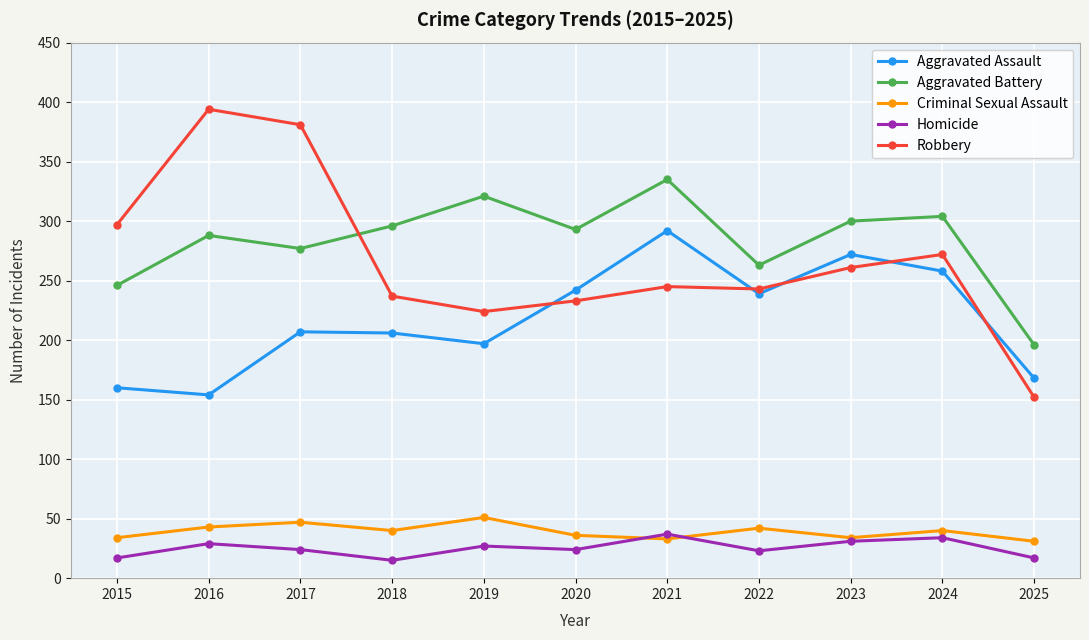

What is the value of the Aggravated Battery point at the 10th from the left?

304